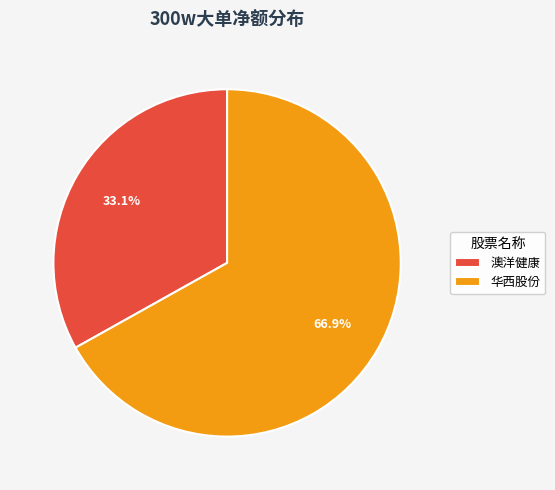

To the nearest percent, what is the difference between the largest and smallest slice percentages?

34%